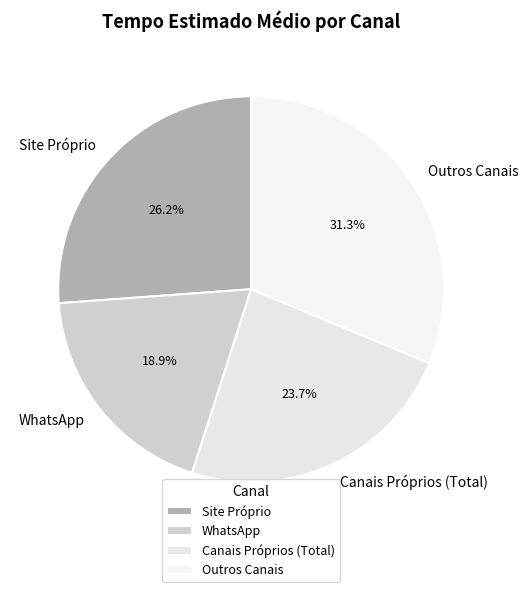

Between Canais Próprios (Total) and Outros Canais, which is larger?

Outros Canais